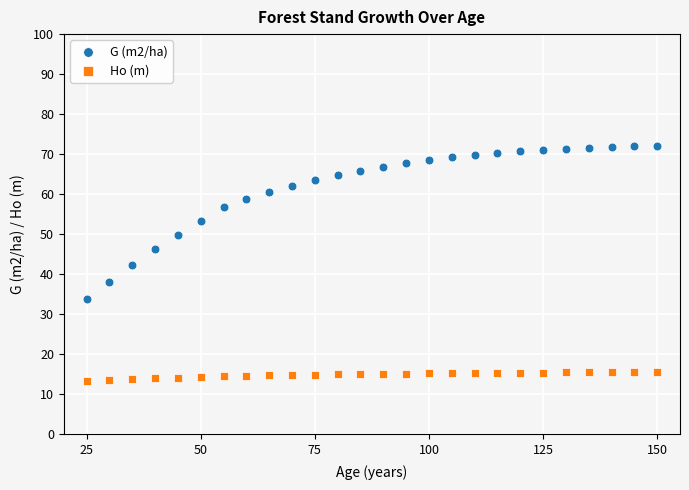

Which series has the widest spread of Y values?

G (m2/ha)